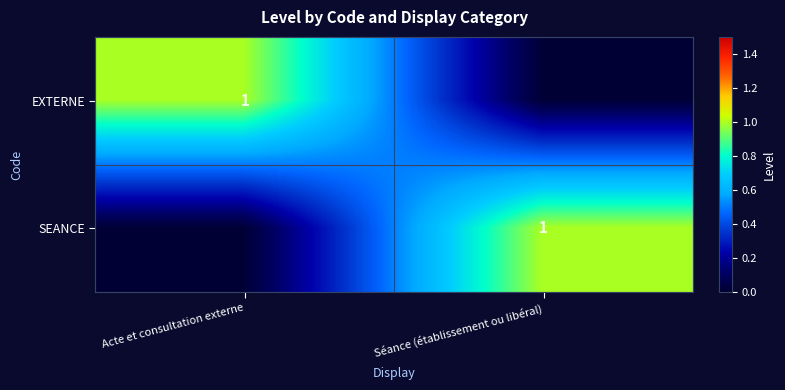

Rank the categories by EXTERNE value from highest to lowest.

Acte et consultation externe, Séance (établissement ou libéral)